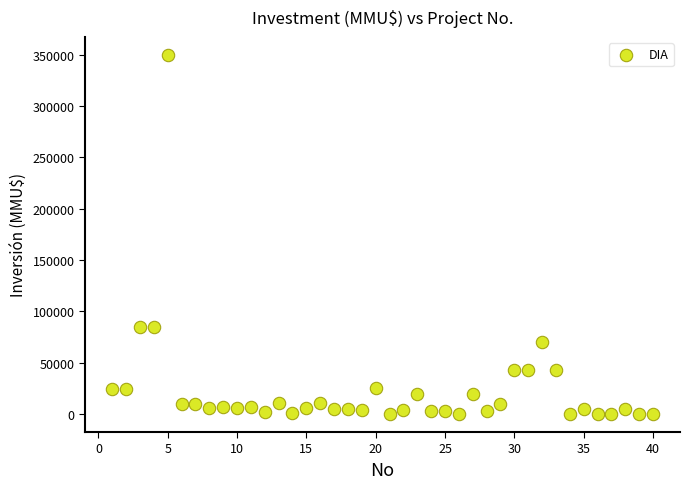

What is the range of X values (max minus min)?

39